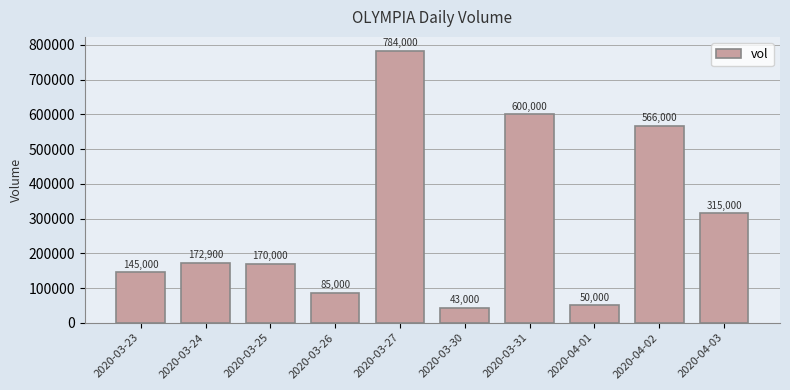

Is it true that the value at 2020-03-23 is 67146?

False